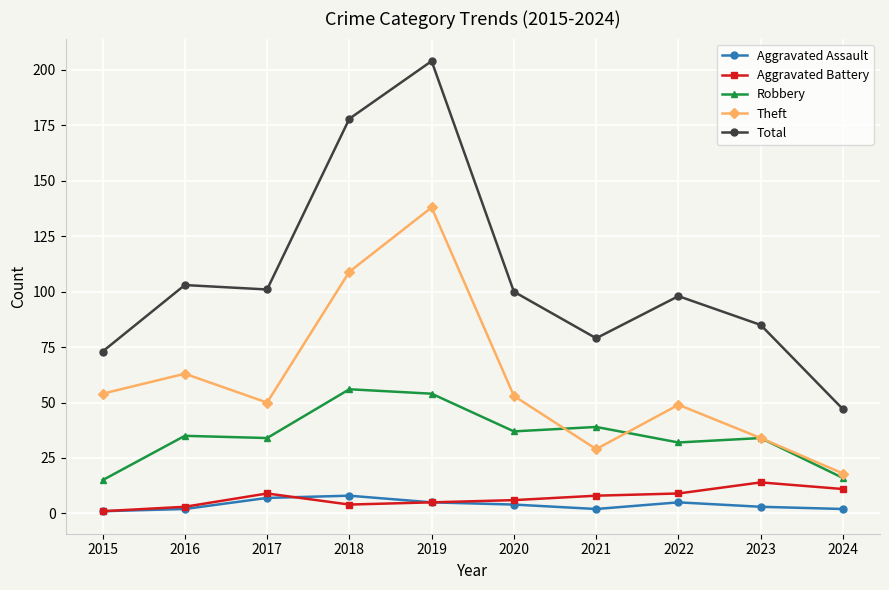

Reading left to right, what are all the values shown in this chart?

Aggravated Assault: 2015=1	2016=2	2017=7	2018=8	2019=5	2020=4	2021=2	2022=5	2023=3	2024=2
Aggravated Battery: 2015=1	2016=3	2017=9	2018=4	2019=5	2020=6	2021=8	2022=9	2023=14	2024=11
Robbery: 2015=15	2016=35	2017=34	2018=56	2019=54	2020=37	2021=39	2022=32	2023=34	2024=16
Theft: 2015=54	2016=63	2017=50	2018=109	2019=138	2020=53	2021=29	2022=49	2023=34	2024=18
Total: 2015=73	2016=103	2017=101	2018=178	2019=204	2020=100	2021=79	2022=98	2023=85	2024=47